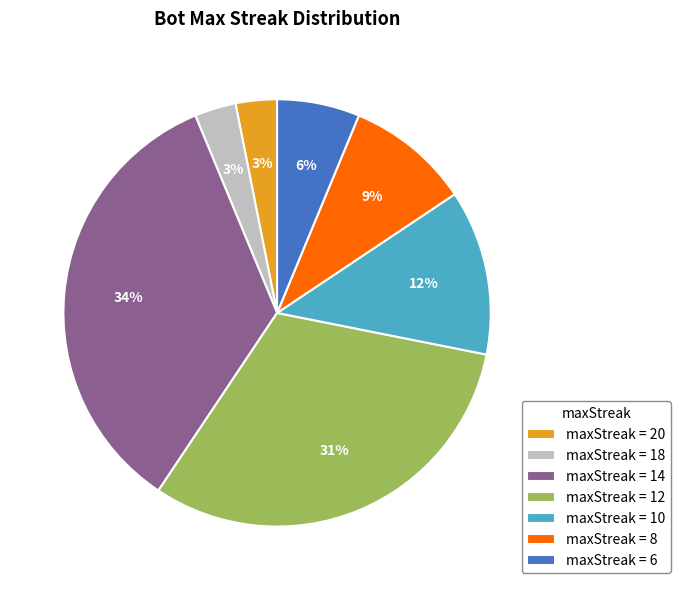

Is there a majority slice in this chart?

No